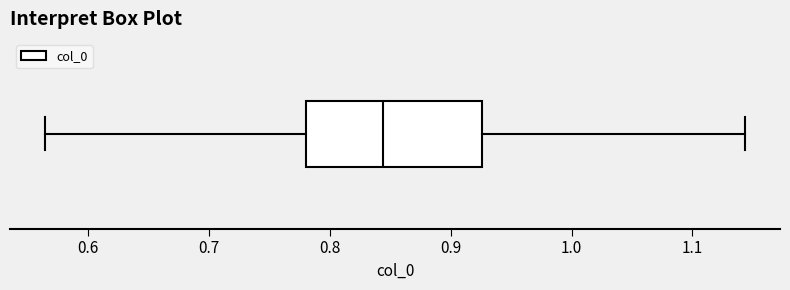

Where does the median line of the box sit on the x-axis? The values are not printed on the chart, so give them approximately, as read against the axis.

0.84